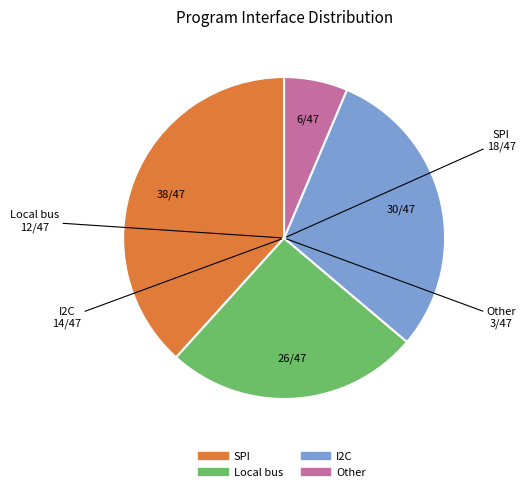

Which category has the biggest portion of the pie?

SPI